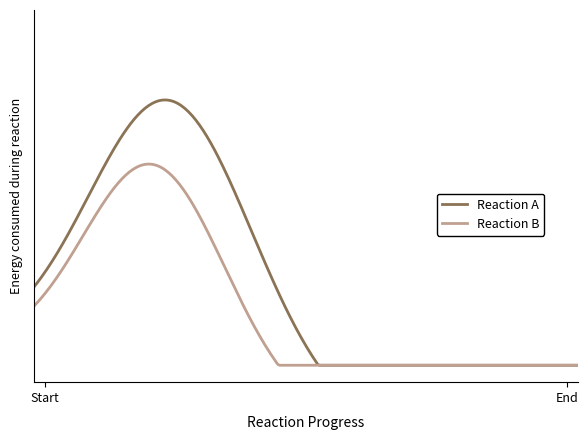

What are all the series names shown in the legend?

Reaction A, Reaction B